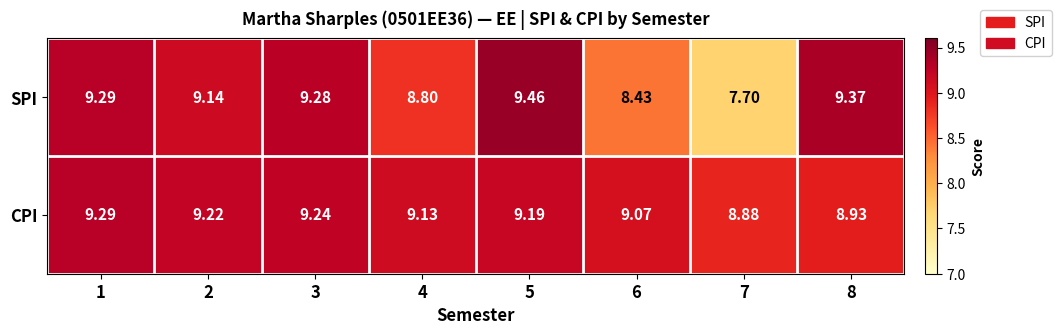

List the series in order of their peak value, highest first.

SPI, CPI